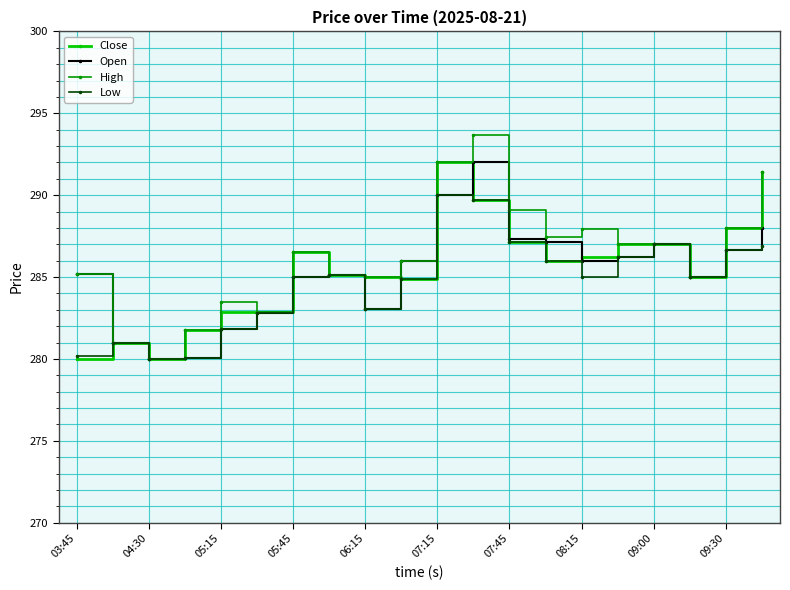

True or false: Low has more than 2 interior local peaks.

True